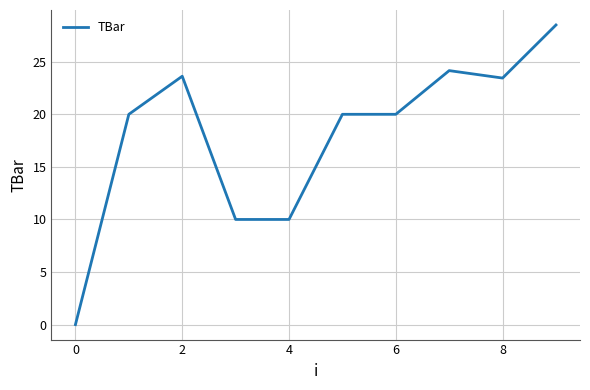

What is the maximum value shown in the chart?

28.5